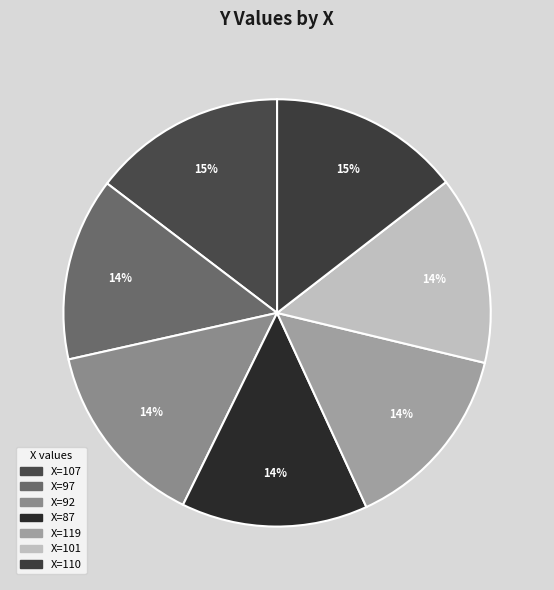

How many slices are in this pie chart?

7